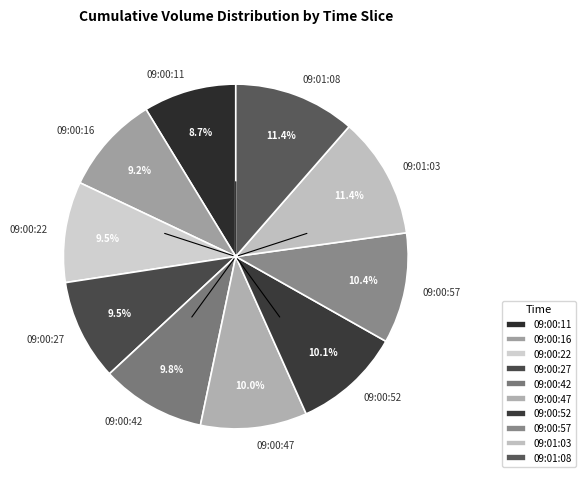

Which category has the smallest portion of the pie?

09:00:11